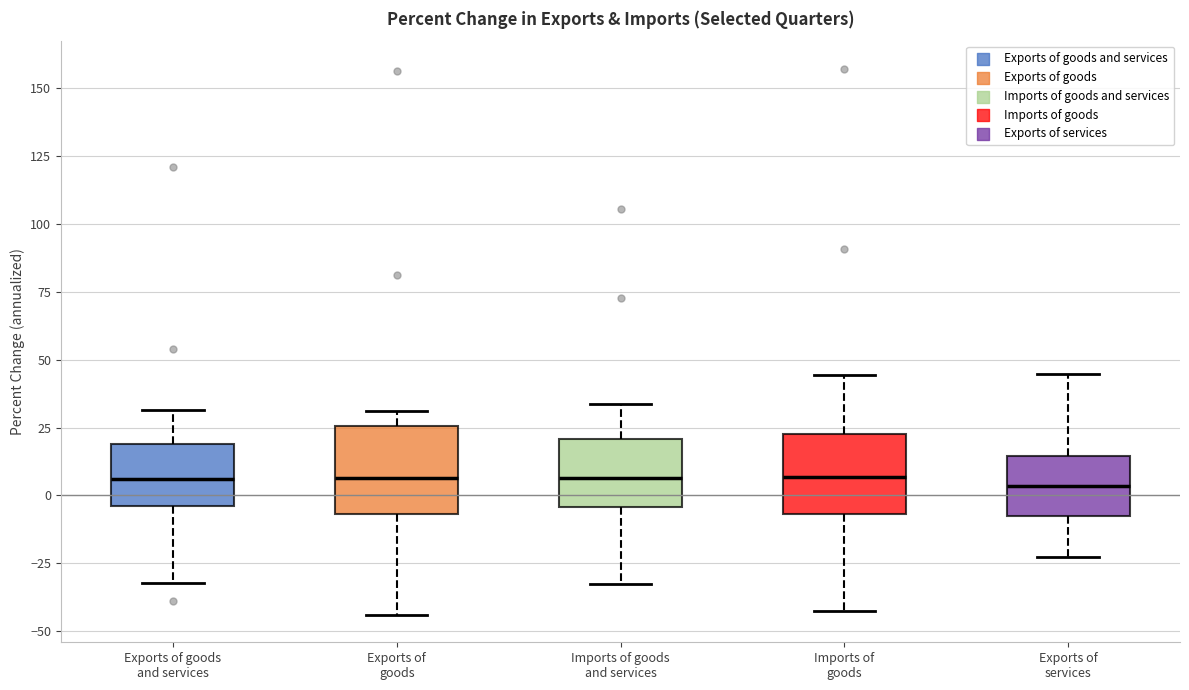

Reading left to right, transcribe this box plot: for each box, give where its median line is, the range the box spans, and where its two whiskers end, as read against the y-axis. The values are not printed on the chart, so give them approximately, as read against the axis.

Exports of goods and services: median 5, box -5 to 20, whiskers -30 to 30
Exports of goods: median 5, box -5 to 25, whiskers -45 to 30
Imports of goods and services: median 5, box -5 to 20, whiskers -35 to 35
Imports of goods: median 5, box -5 to 25, whiskers -40 to 45
Exports of services: median 5, box -10 to 15, whiskers -25 to 45